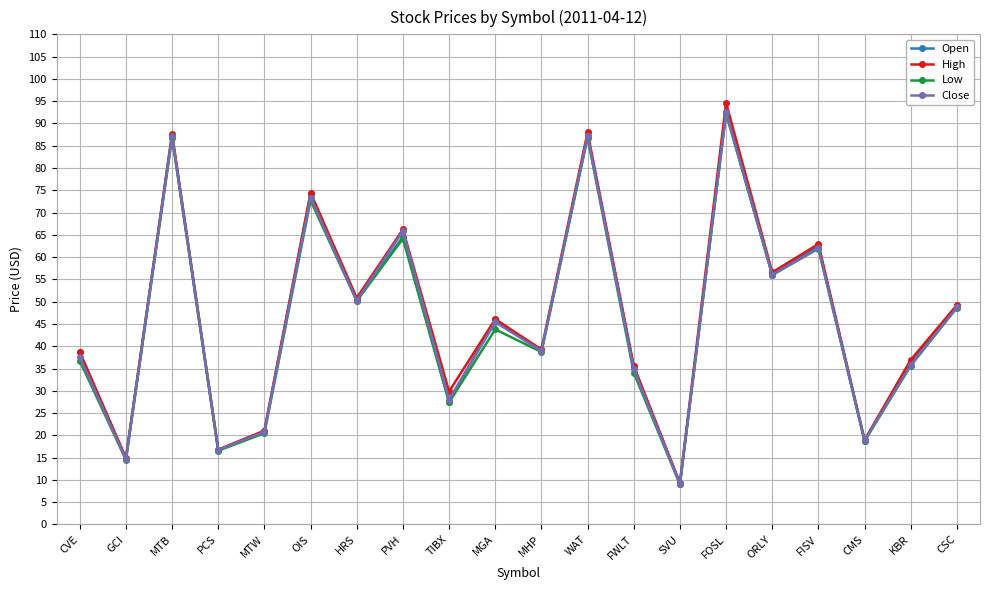

Where is the first local maximum for Open?

MTB